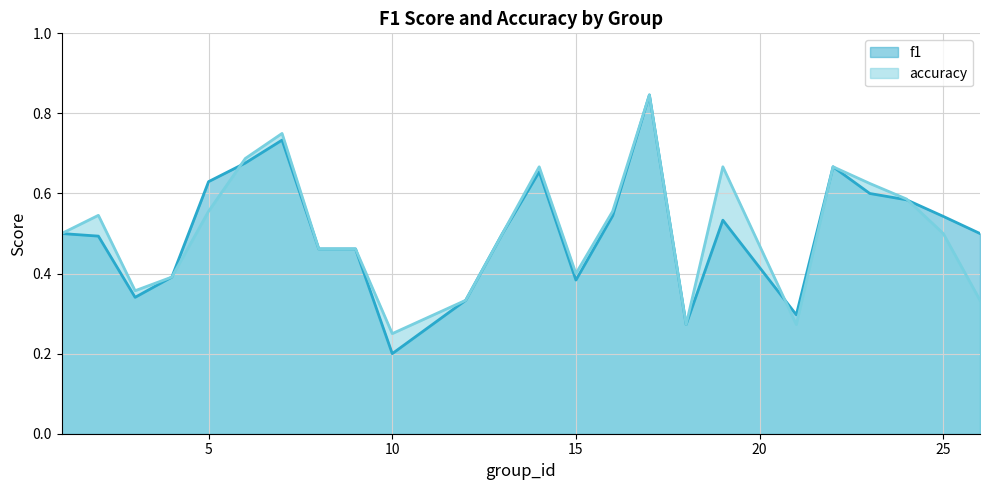

True or false: accuracy has a value of 1.0 at 22.

False